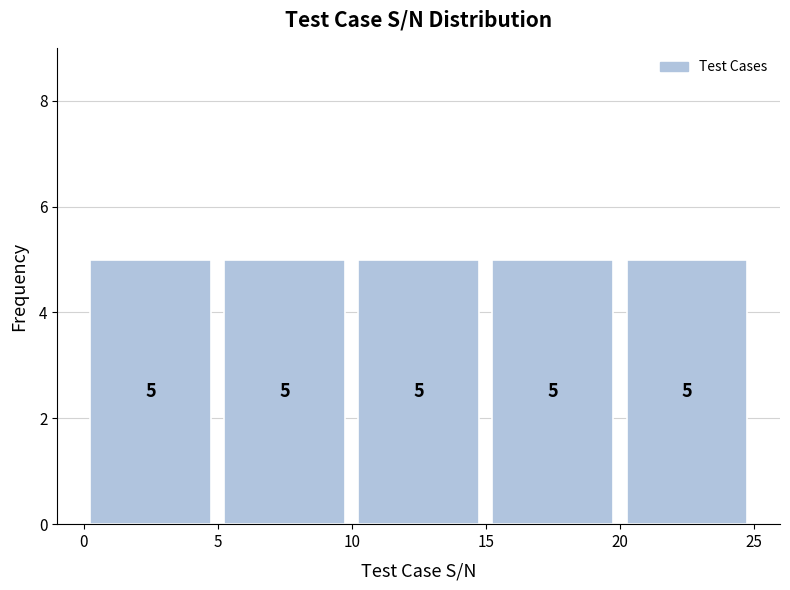

Reading left to right, transcribe this chart: for each bar, give the range it covers on the x-axis and its height.

0 to 5: 5
5 to 10: 5
10 to 15: 5
15 to 20: 5
20 to 25: 5